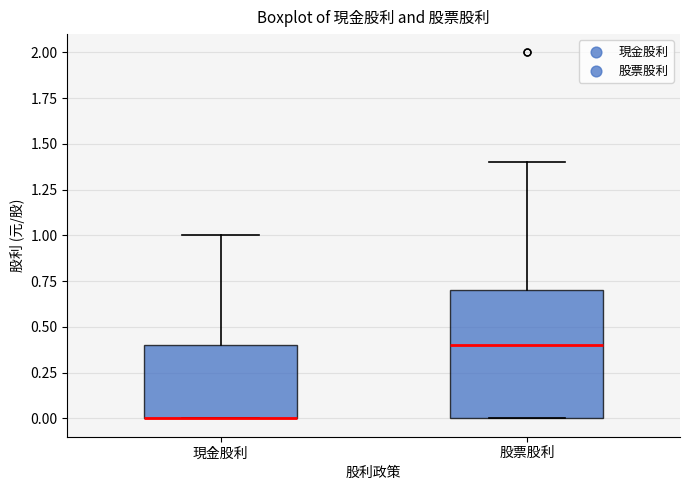

Reading left to right, transcribe this box plot: for each box, give where its median line is, the range the box spans, and where its two whiskers end, as read against the y-axis. The values are not printed on the chart, so give them approximately, as read against the axis.

現金股利: median 0.0 (drawn on the box's lower edge), box 0.0 to 0.4, whiskers 0.0 to 1.0
股票股利: median 0.4, box 0.0 to 0.7, whiskers 0.0 to 1.4